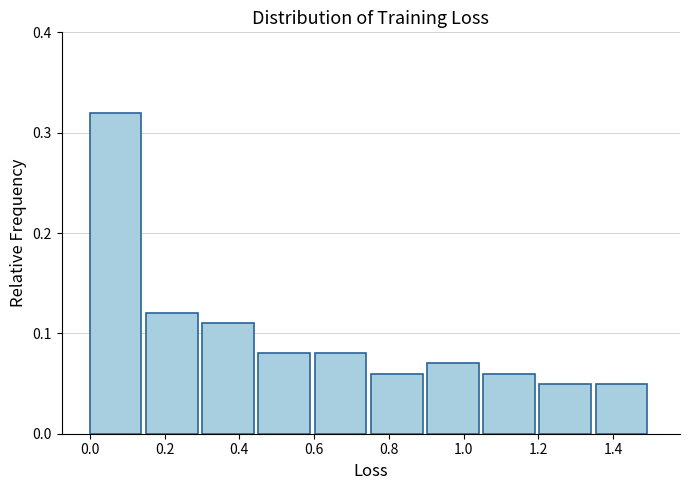

Reading left to right, list every bar in this chart as the range it spans on the x-axis followed by its height. Neither the bar edges nor the heights are printed on the chart, so give them approximately, as read against the axes.

0.00 to 0.16: 0.32
0.16 to 0.30: 0.12
0.30 to 0.46: 0.11
0.46 to 0.60: 0.08
0.60 to 0.76: 0.08
0.76 to 0.90: 0.06
0.90 to 1.06: 0.07
1.06 to 1.20: 0.06
1.20 to 1.36: 0.05
1.36 to 1.50: 0.05